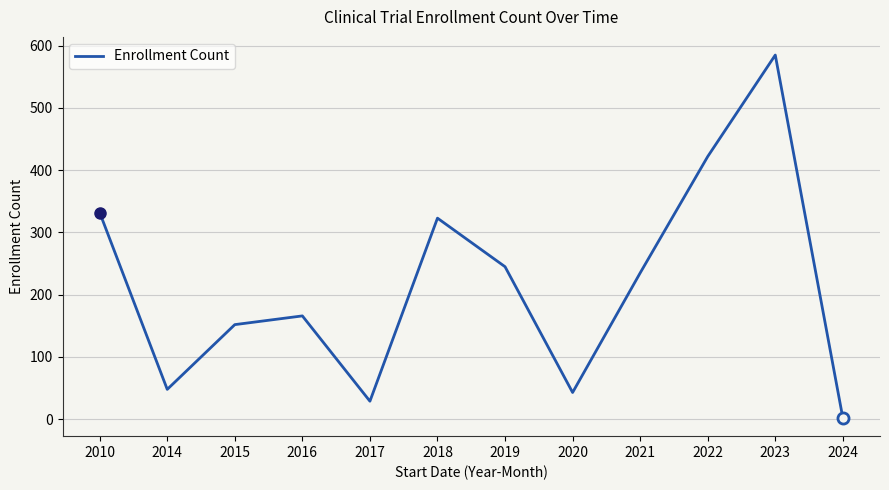

Which has a higher value, 2019 or 2015?

2019